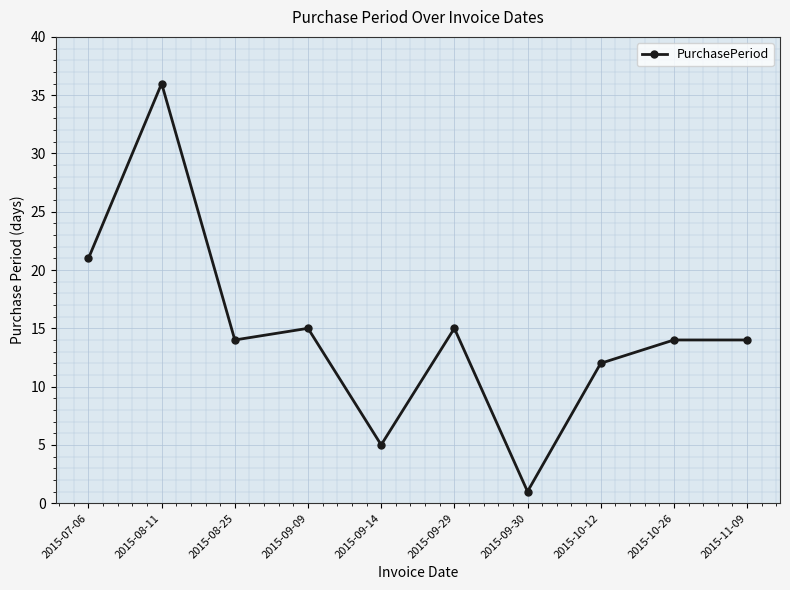

How many distinct data groups are displayed?

1